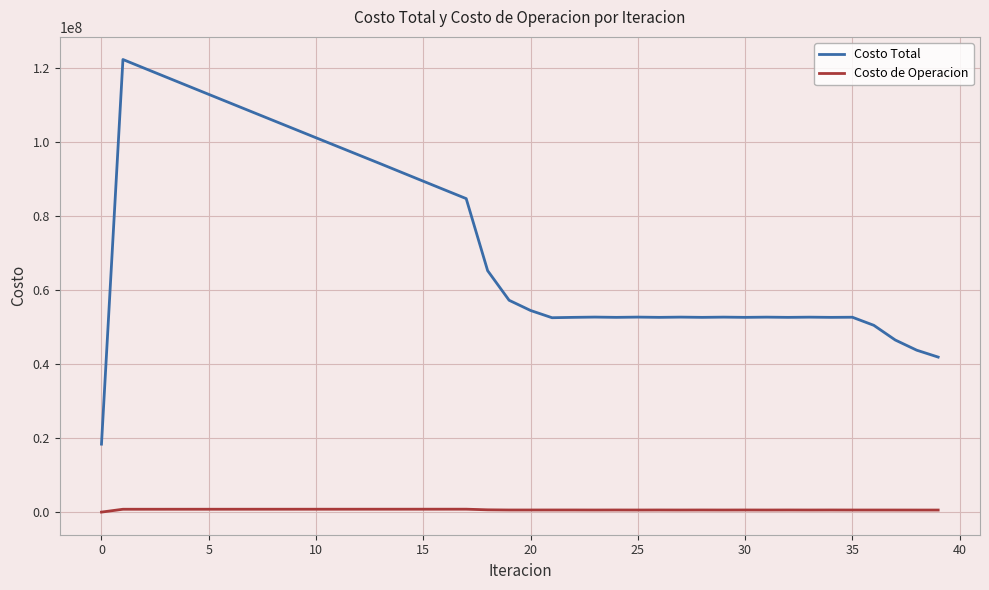

Which series has the largest total across all categories?

Costo Total